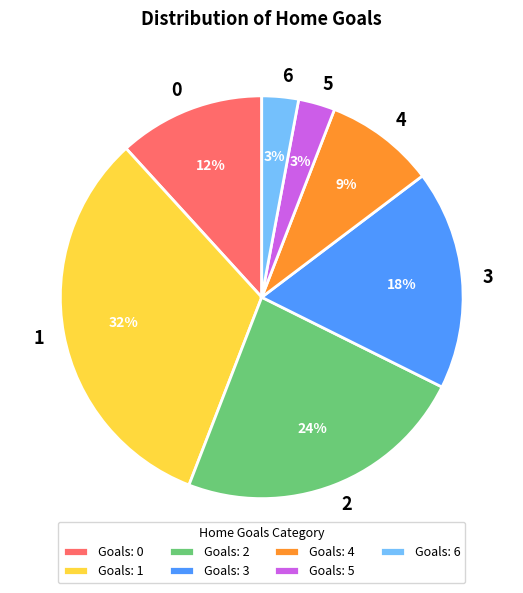

To the nearest percent, what is the combined percentage of 6 and 4?

12%